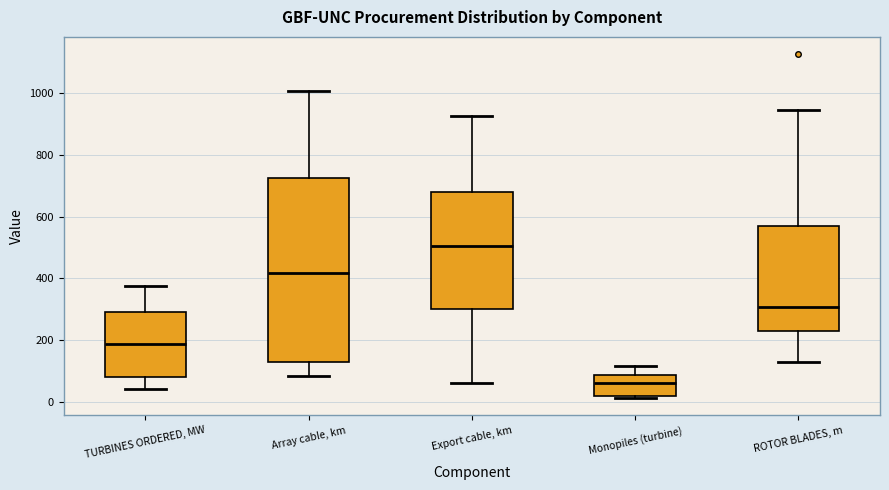

Which box is the tallest, from its lower edge to its upper edge?

Array cable, km